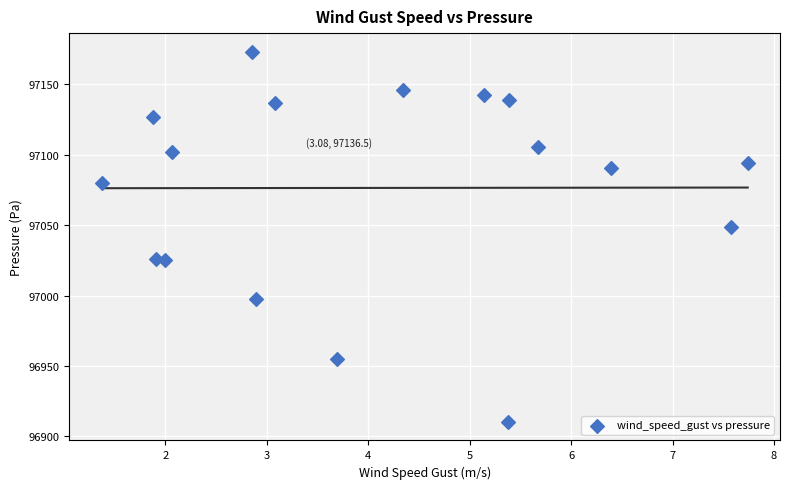

What is the range of Y values (max minus min)?

263.0